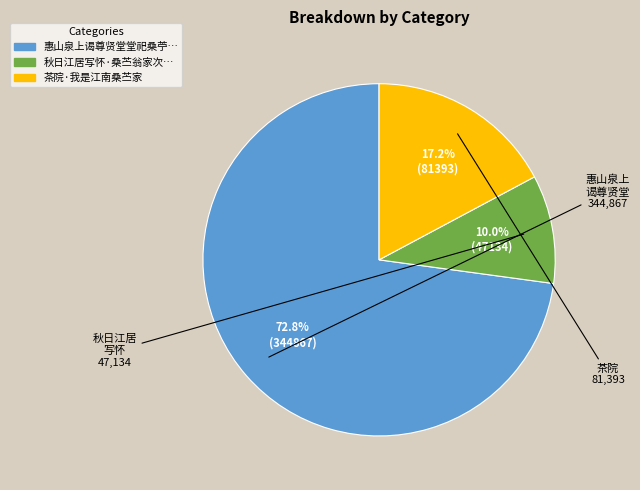

Does any single category account for the majority?

Yes